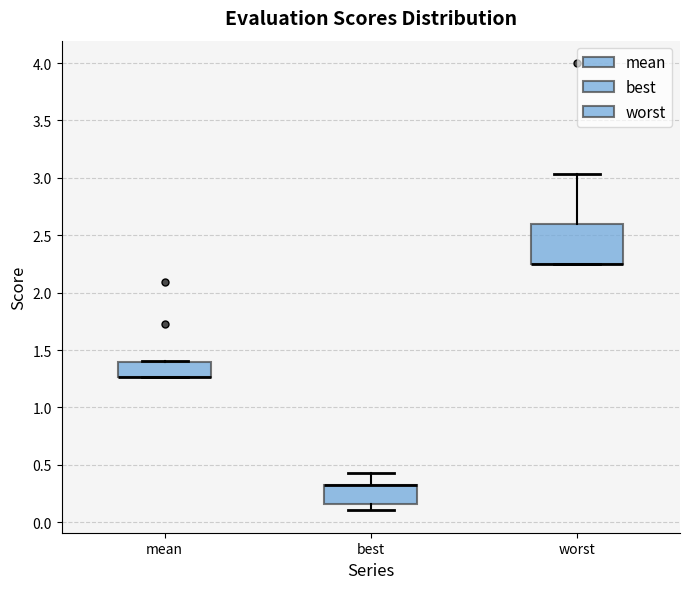

Where is the upper edge of the box for worst on the y-axis? The values are not printed on the chart, so give them approximately, as read against the axis.

2.60